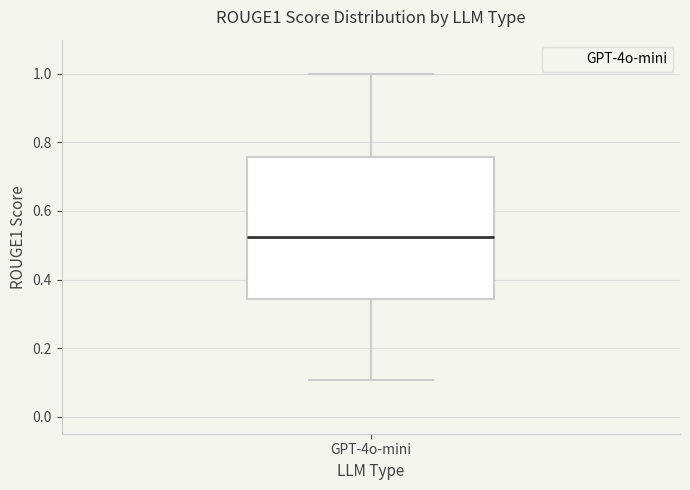

Transcribe this box plot: give where the median line is, the range the box spans, and where the two whiskers end, as read against the y-axis. The values are not printed on the chart, so give them approximately, as read against the axis.

median 0.52, box 0.34 to 0.76, whiskers 0.10 to 1.00